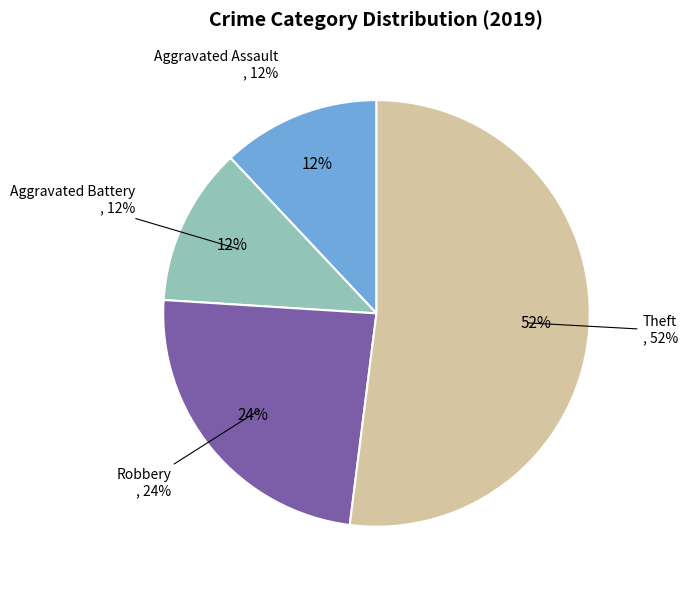

What percentage is the Aggravated Battery slice, to the nearest percent?

12%